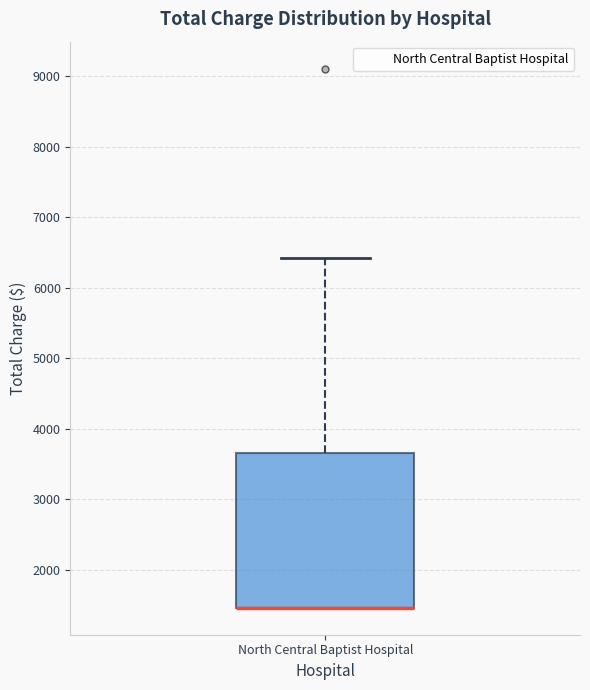

Where is the lower edge of the box for North Central Baptist Hospital on the y-axis? The values are not printed on the chart, so give them approximately, as read against the axis.

1500